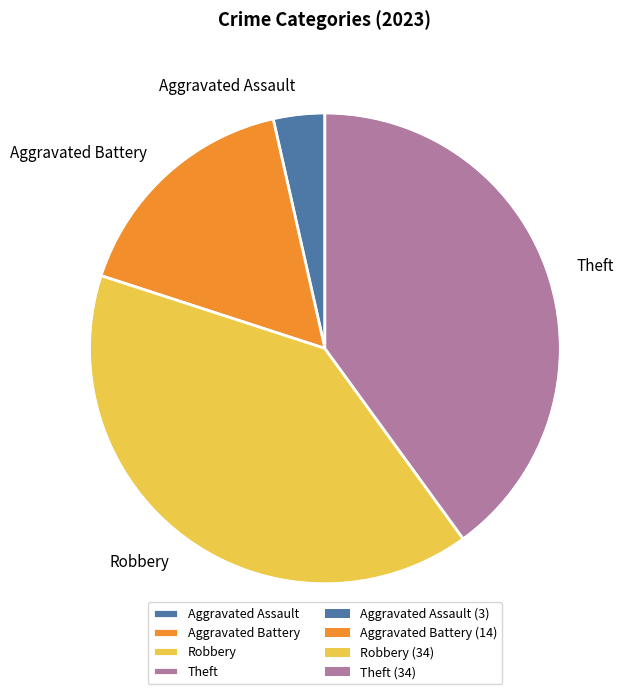

Between Aggravated Assault and Robbery, which is larger?

Robbery